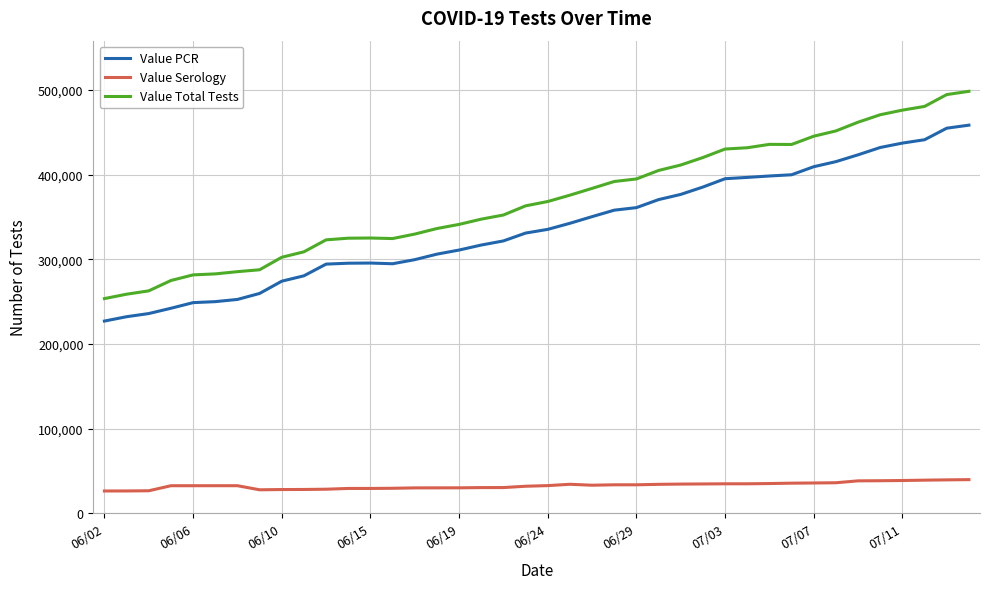

Rank the series by their maximum value, from lowest to highest.

Value Serology, Value PCR, Value Total Tests